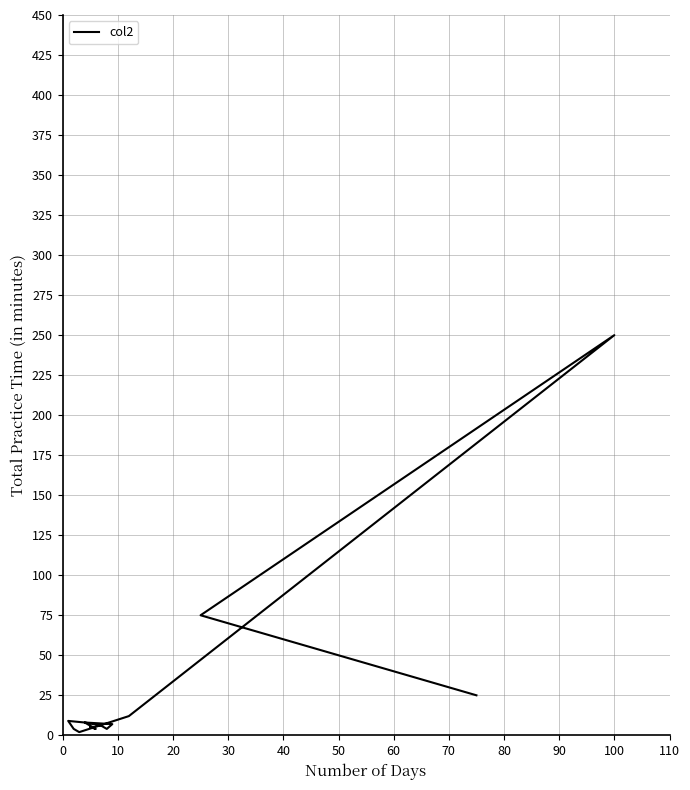

What is the value of the 8th point from the left?

9